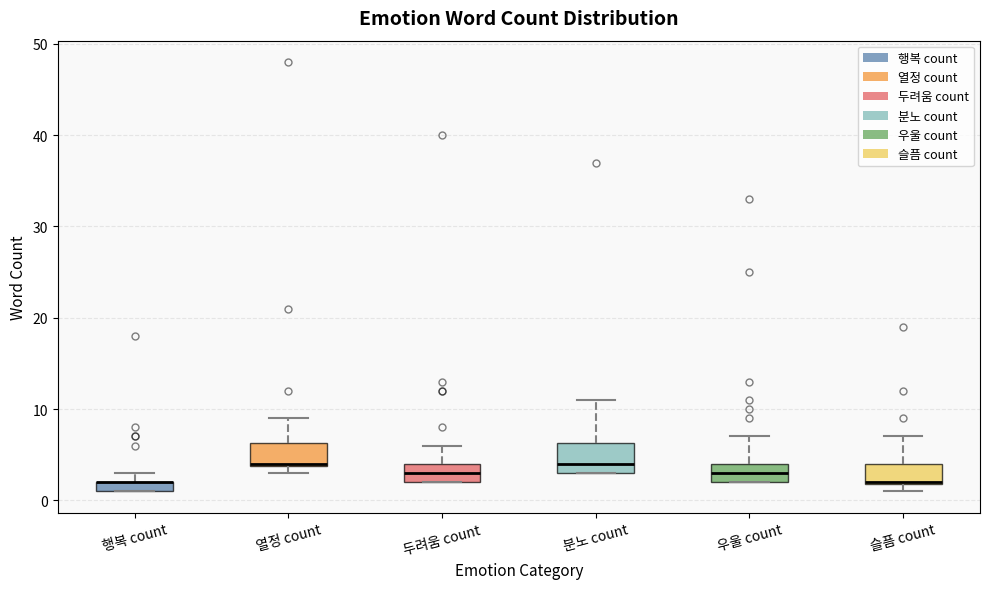

Where is the lower edge of the box for 우울 count on the y-axis? The values are not printed on the chart, so give them approximately, as read against the axis.

2